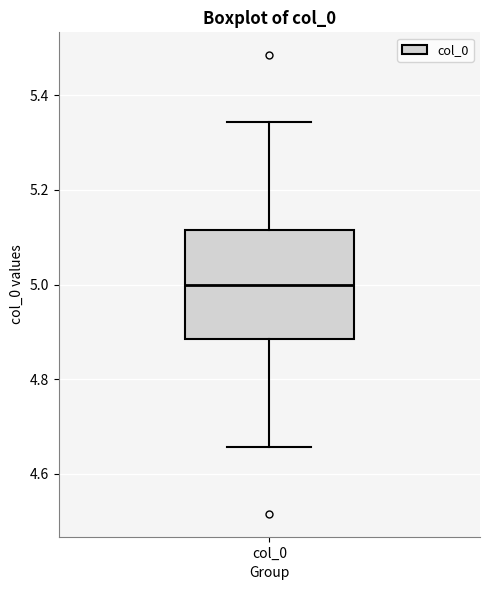

Where is the upper edge of the box for col_0 on the y-axis? The values are not printed on the chart, so give them approximately, as read against the axis.

5.12